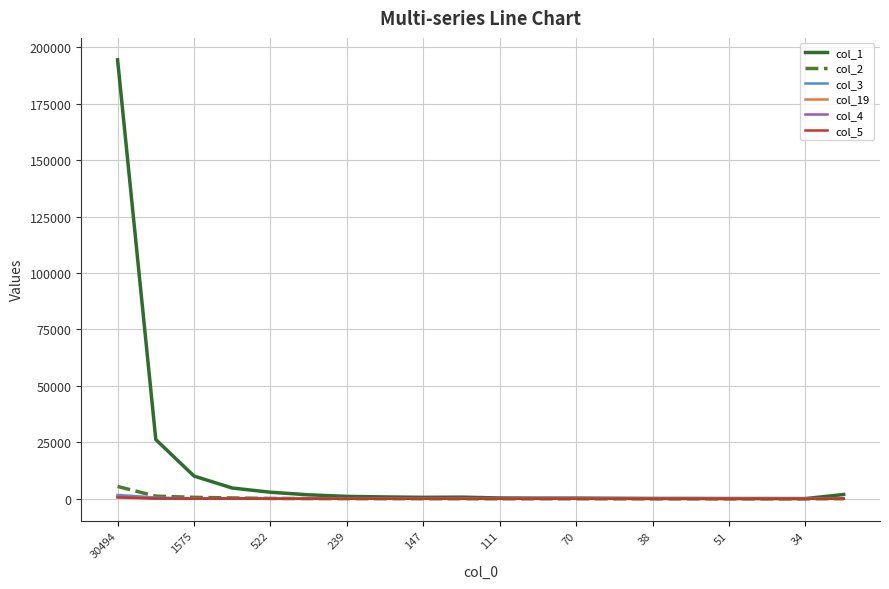

Which series has the largest range (max minus min)?

col_1